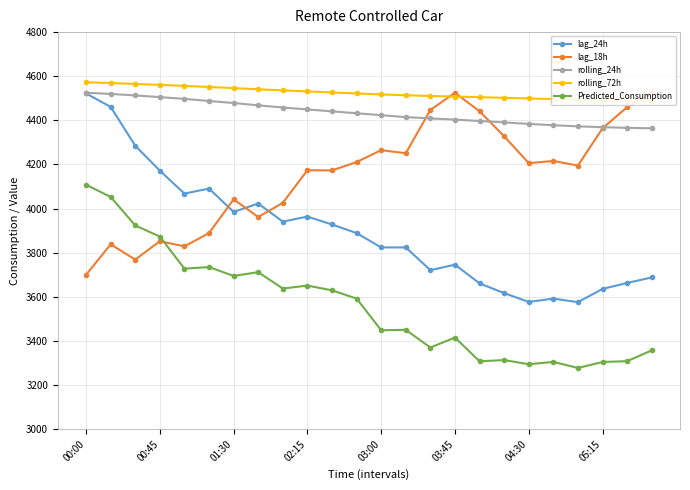

How many intersections are there between lag_18h and lag_24h?

3